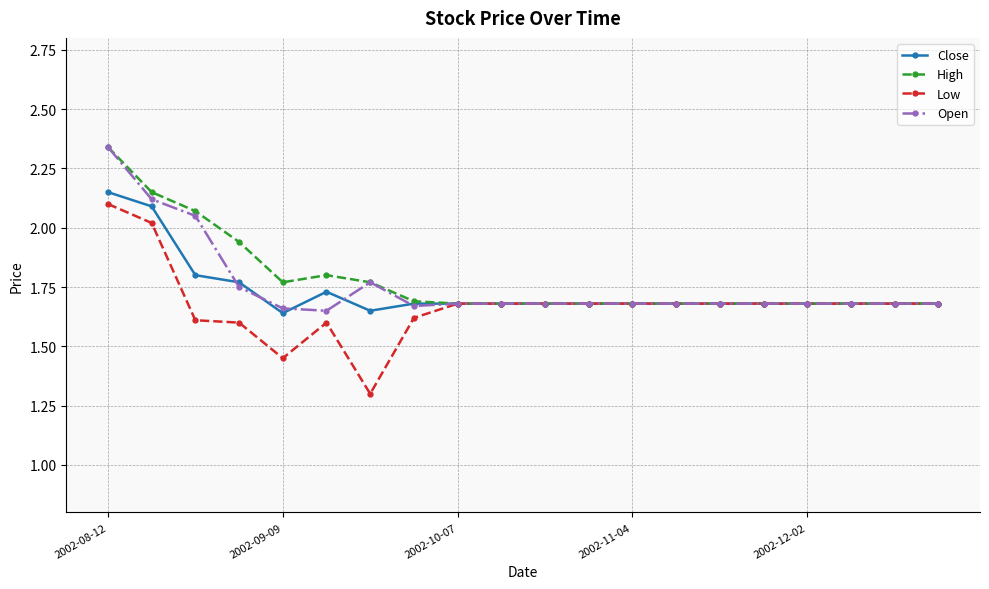

True or false: High has more than 0 points higher than both neighbors.

True